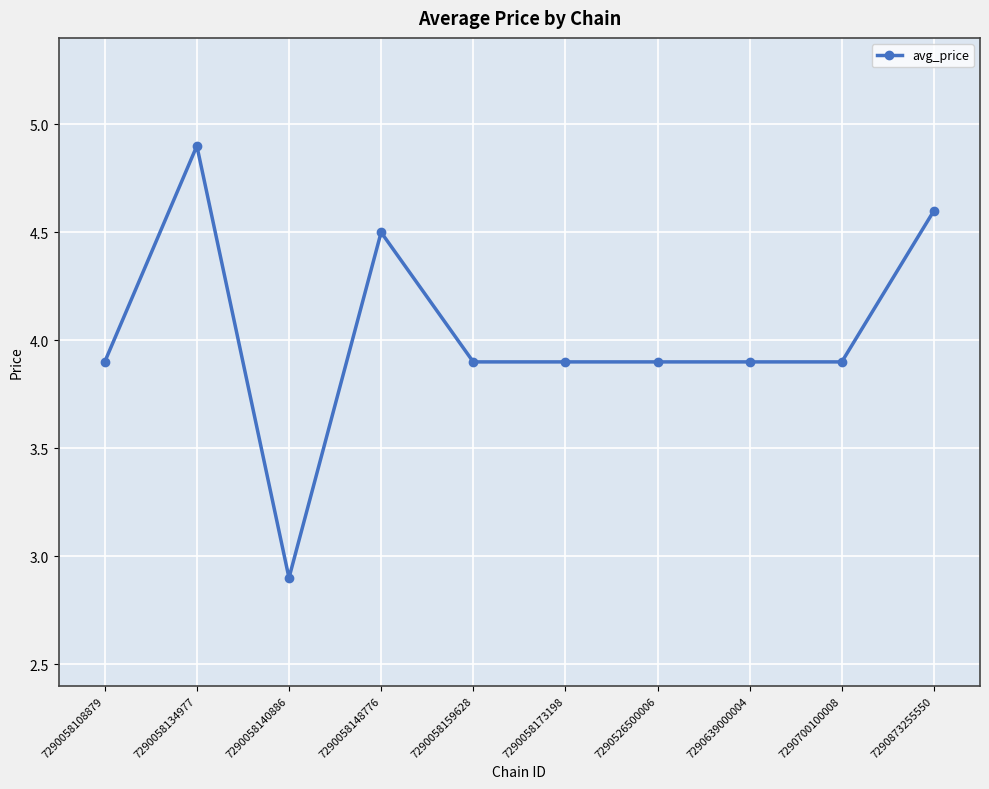

What is the sum of the values at 7290639000004 and 7290873255550?

8.5